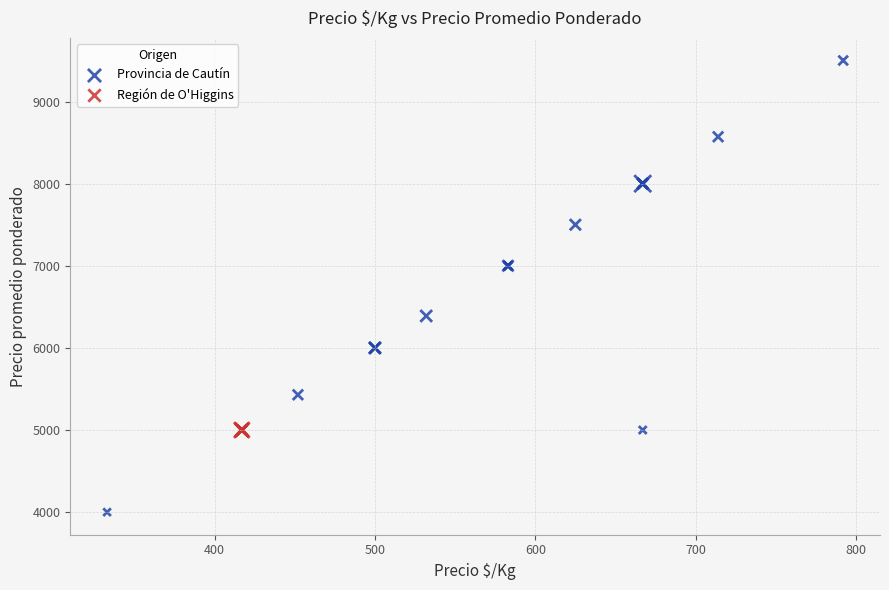

Which series contains the highest Y value?

Provincia de Cautín